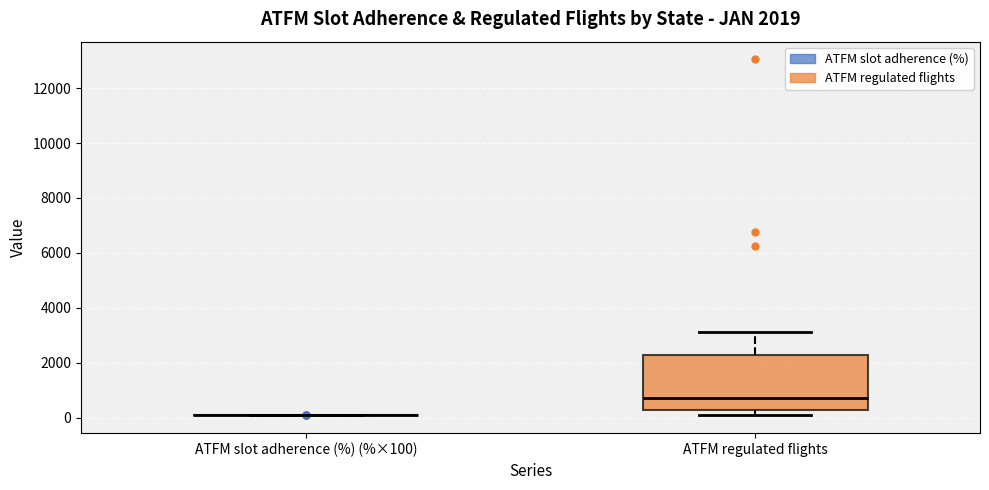

Comparing the boxes themselves (not the whiskers), which one is the tallest?

ATFM regulated flights